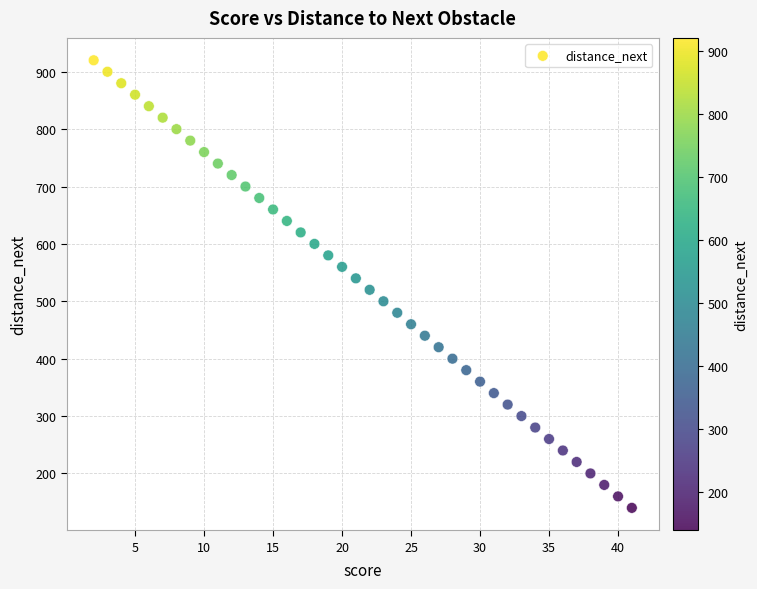

What is the range of Y values (max minus min)?

780